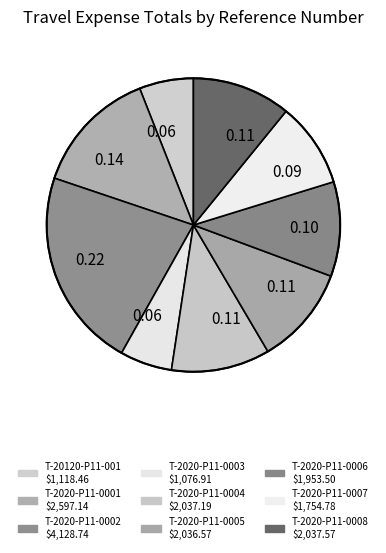

The T-2020-P11-0008 slice represents 1% of the pie. True or false?

False